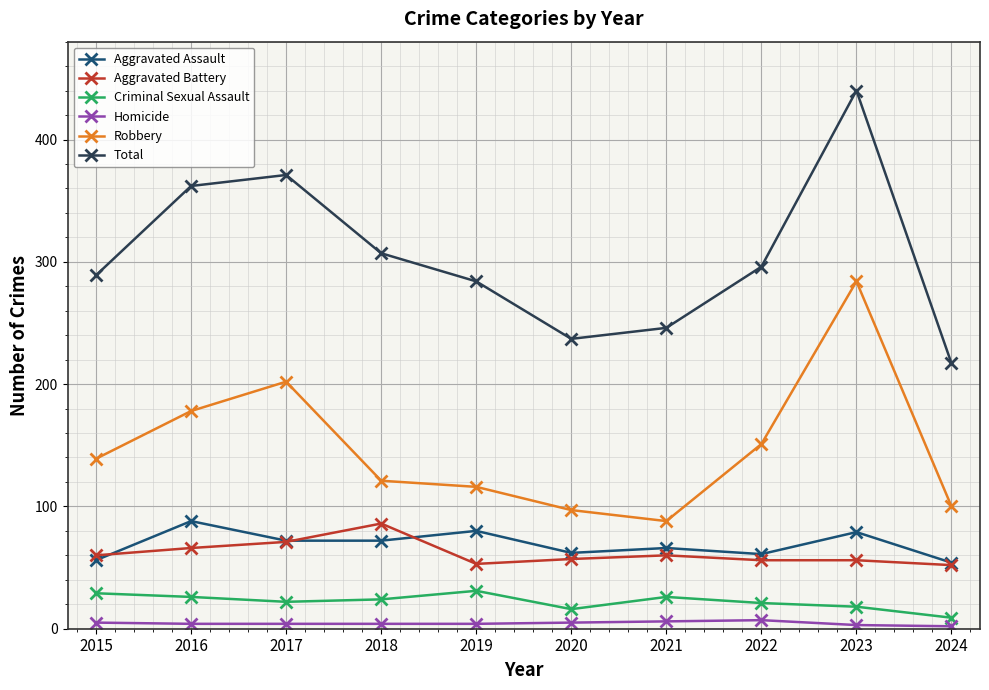

The value of Robbery at 2023 is 112. True or false?

False